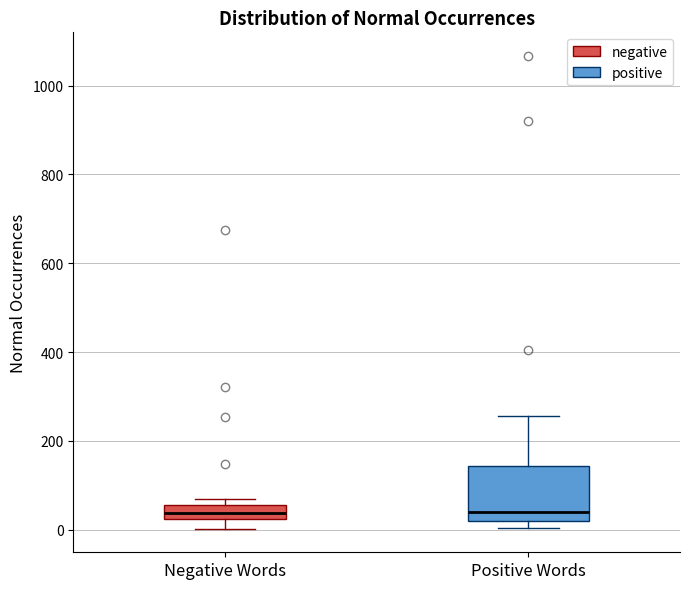

Reading left to right, transcribe this box plot: for each box, give where its median line is, the range the box spans, and where its two whiskers end, as read against the y-axis. The values are not printed on the chart, so give them approximately, as read against the axis.

Negative Words: median 40, box 20 to 60, whiskers 0 to 60 (just above the box's upper edge)
Positive Words: median 40, box 20 to 140, whiskers 0 to 260